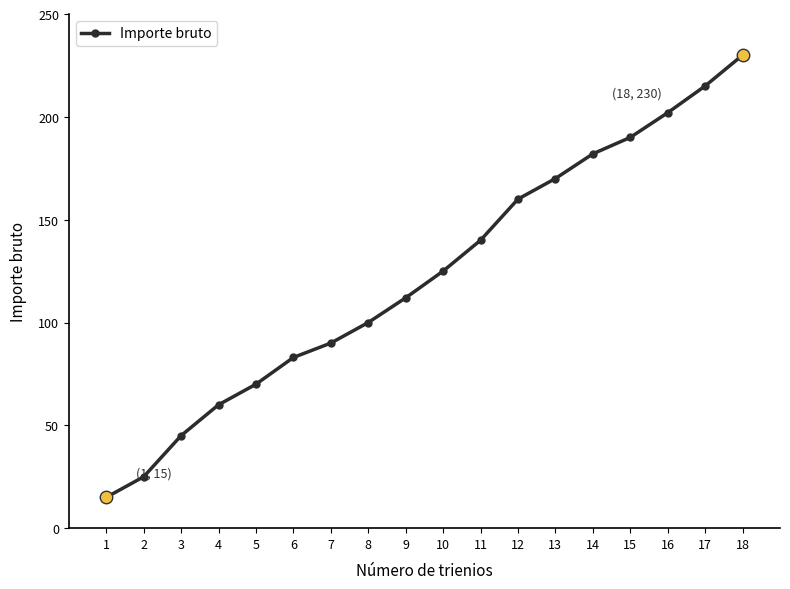

What is the ratio of the value at 3 to the value at 2?

1.8